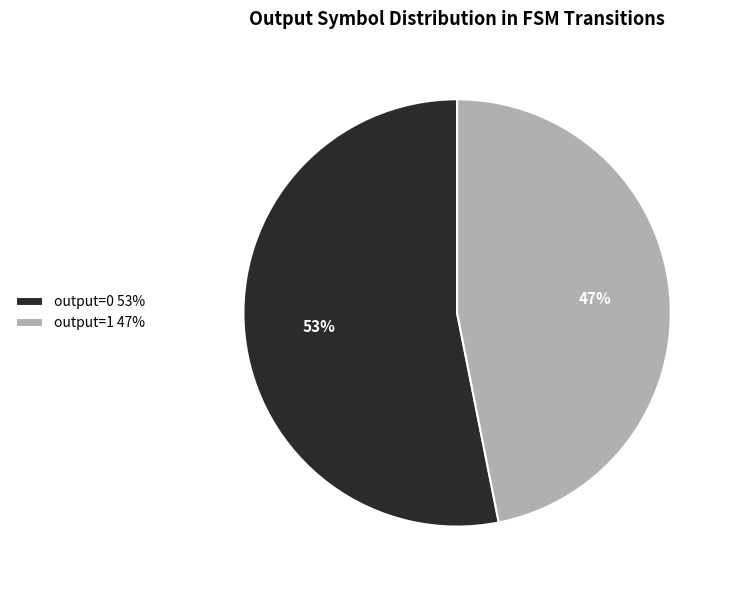

True or false: output=1 accounts for 1% of the total.

False